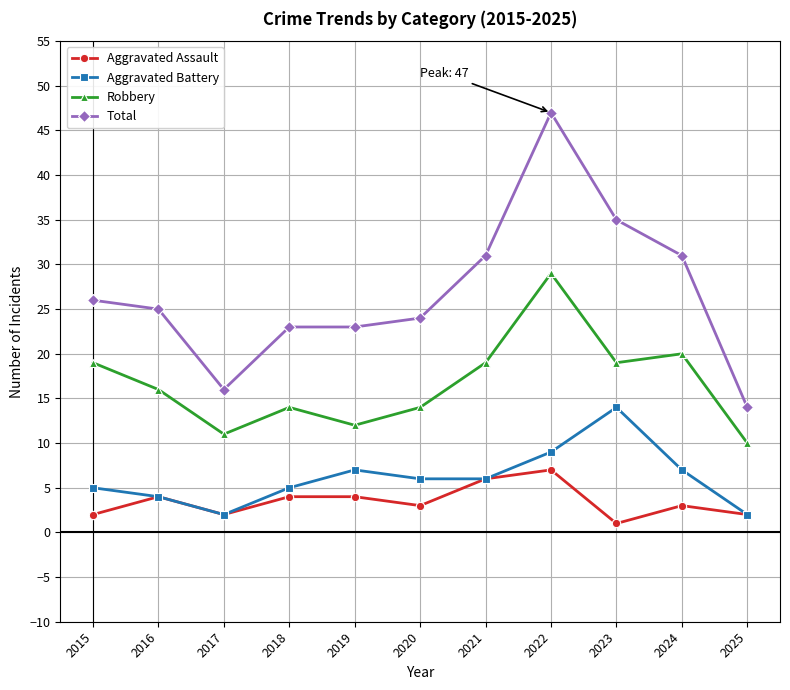

Between 2018 and 2021, which series saw the biggest shift?

Total